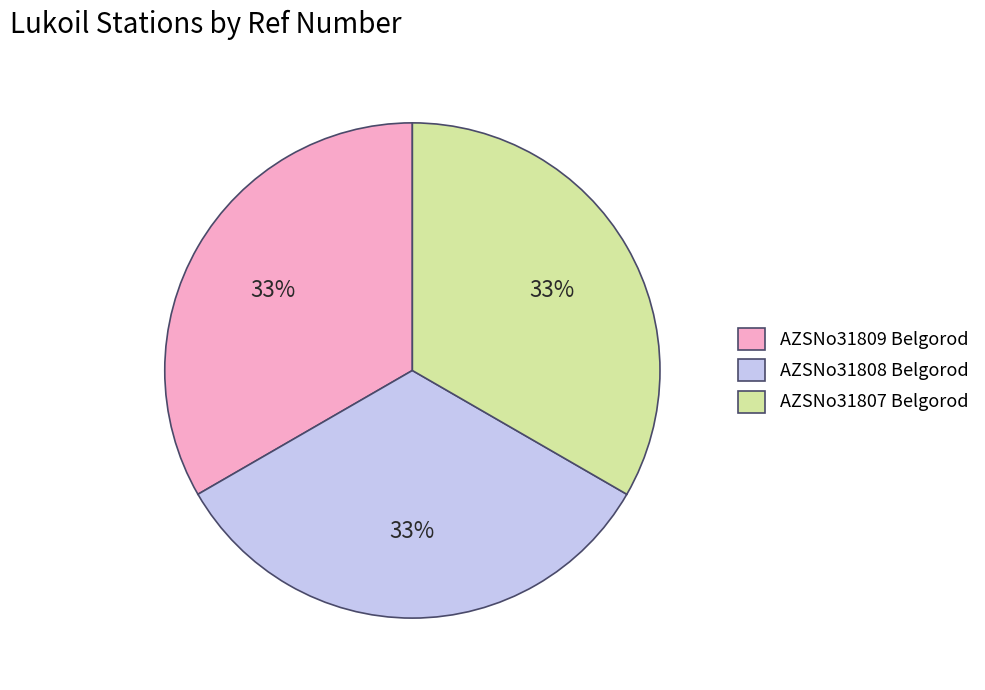

What is the ratio of the value at AZSNo31807 Belgorod to the value at AZSNo31808 Belgorod?

1.0